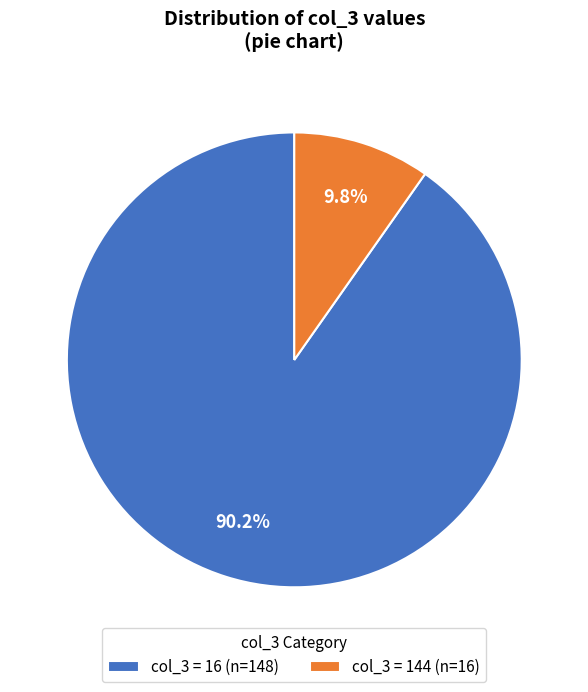

Between col_3 = 144 (n=16) and col_3 = 16 (n=148), which is larger?

col_3 = 16 (n=148)